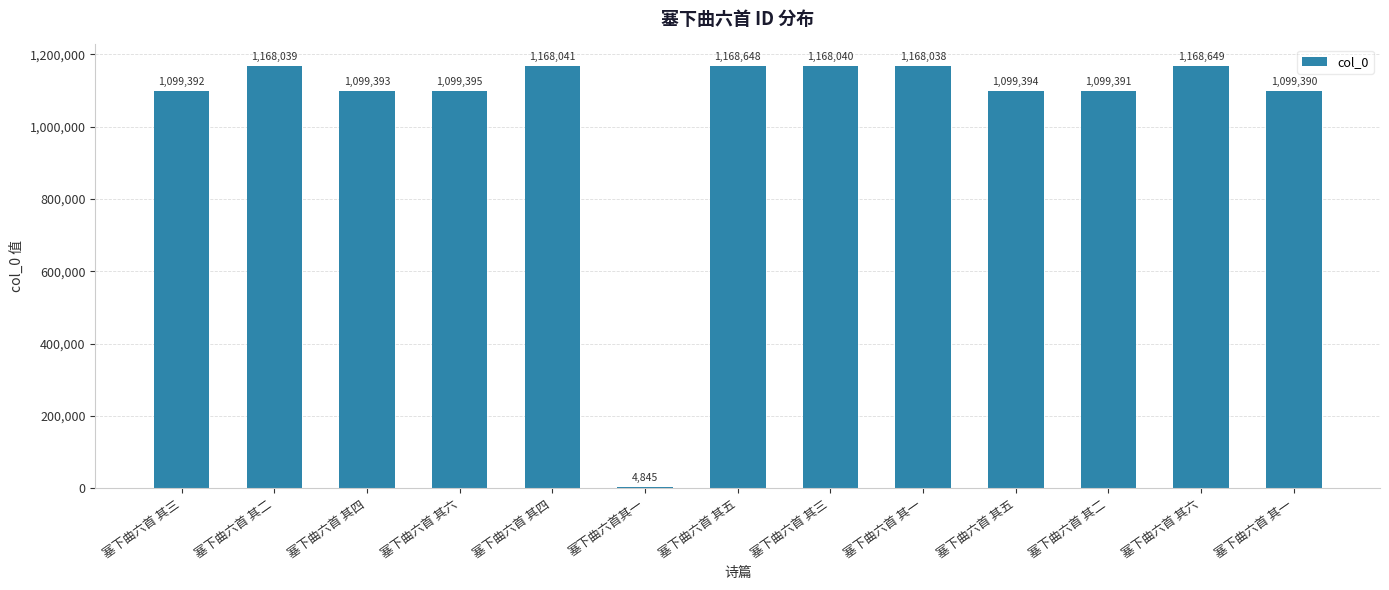

Where does the data first go above 1099395?

塞下曲六首 其二